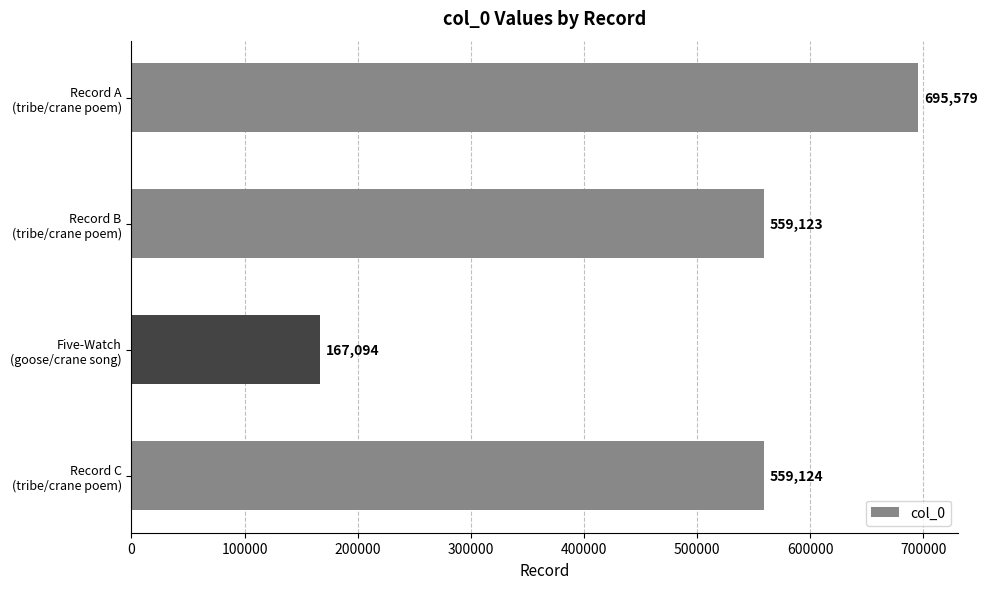

How many series are shown in this chart?

1